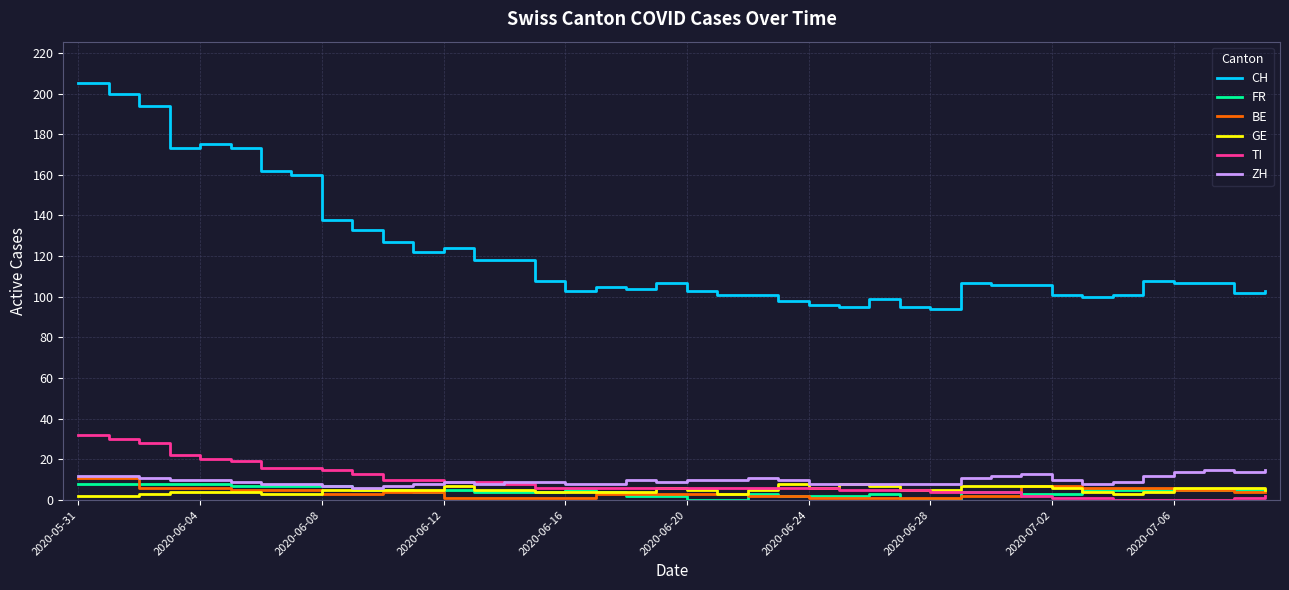

What are all the series names shown in the legend?

CH, FR, BE, GE, TI, ZH